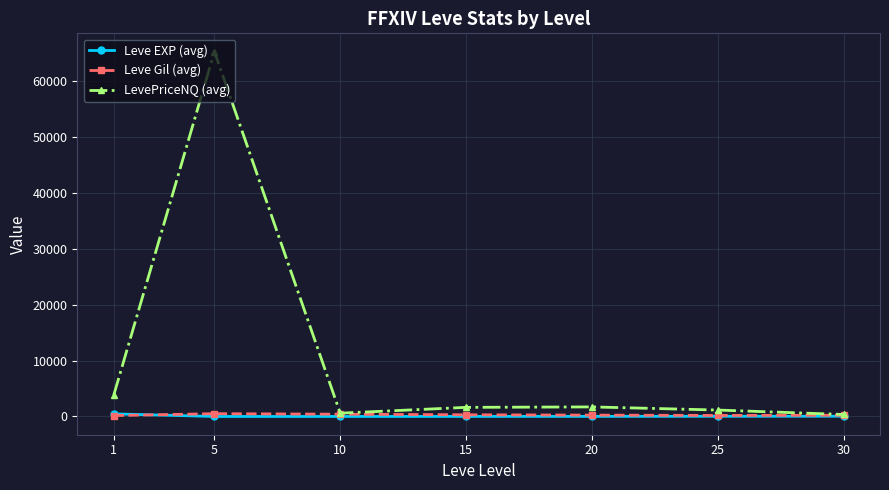

Does the chart display data point markers on the line(s)?

Yes